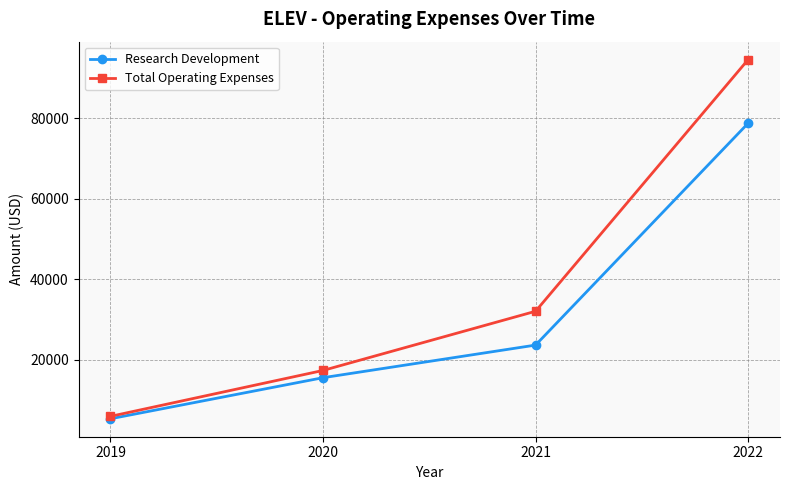

What is the value of the Total Operating Expenses point at the 4th from the left?

94500